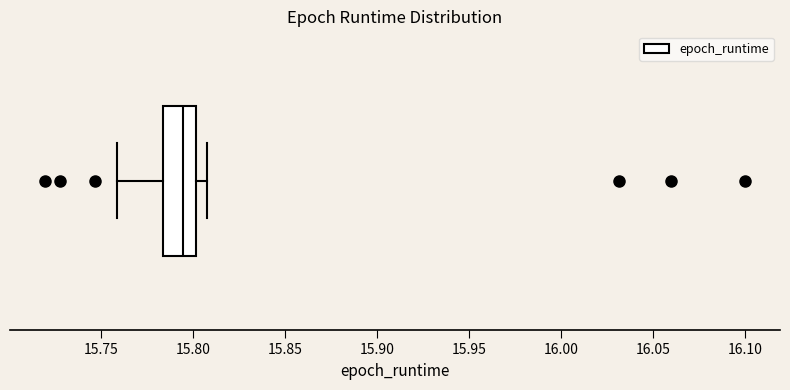

Where is the left edge of the box on the x-axis? The values are not printed on the chart, so give them approximately, as read against the axis.

15.785